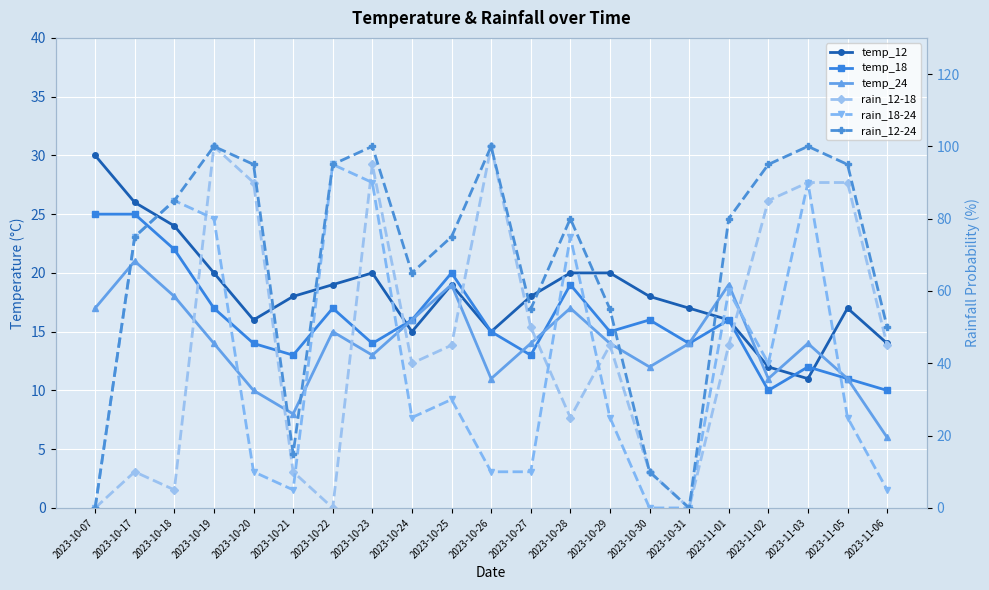

Rank the series at 2023-10-17 from highest to lowest value.

rain_18-24, rain_12-24, temp_12, temp_18, temp_24, rain_12-18